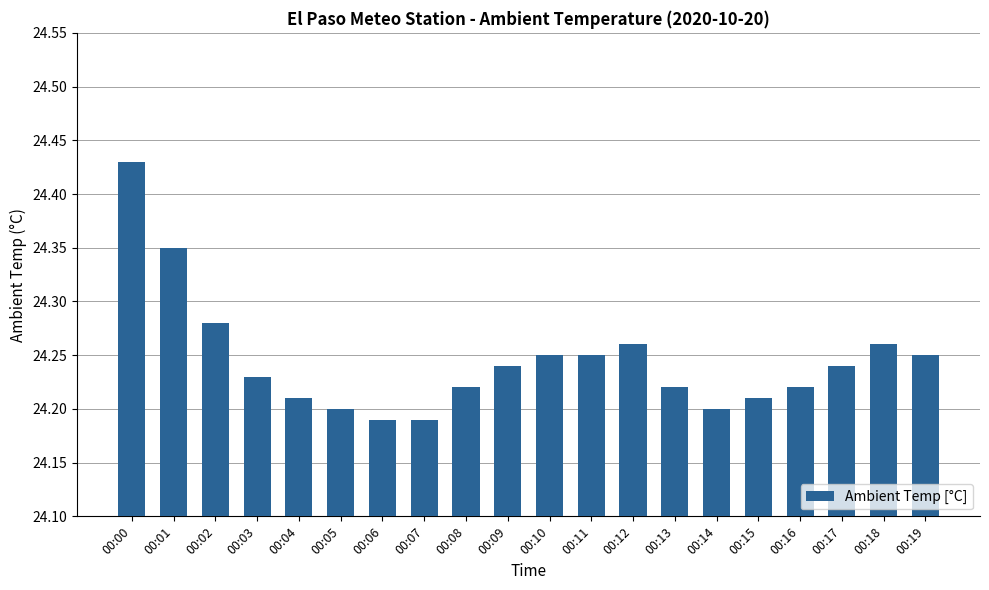

How many distinct data groups are displayed?

1